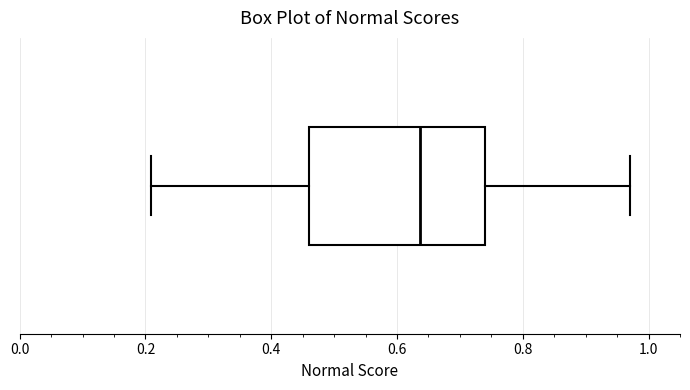

Where does the right whisker of the box end on the x-axis? The values are not printed on the chart, so give them approximately, as read against the axis.

0.96